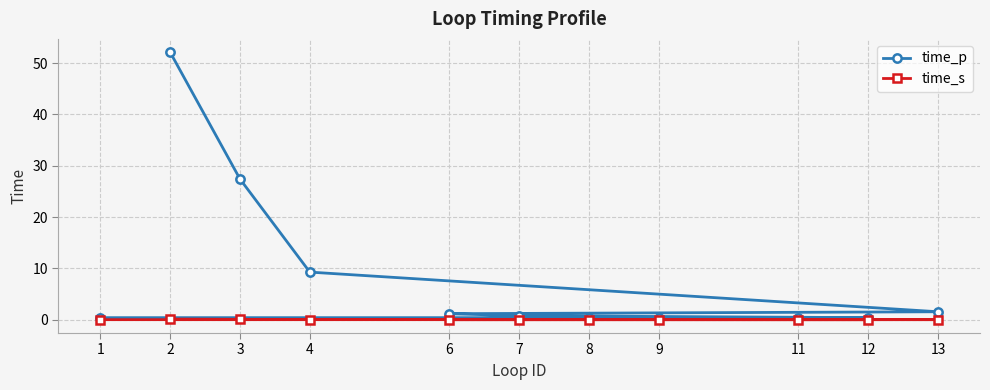

The time_s series shows -0.1 at 1. True or false?

False